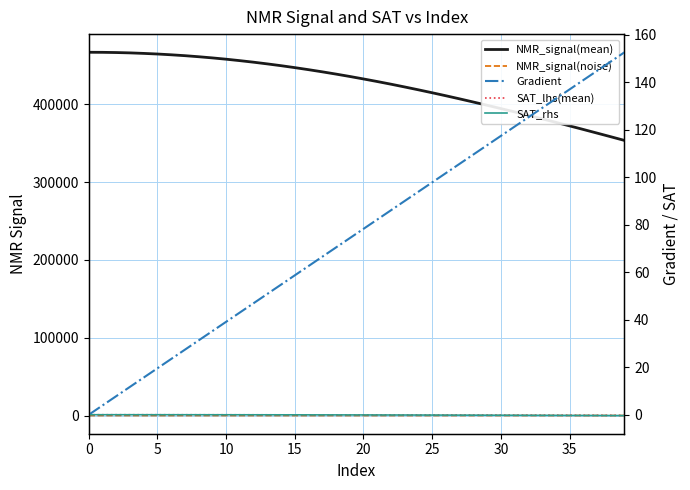

Which series has the widest spread of values?

NMR_signal(mean)